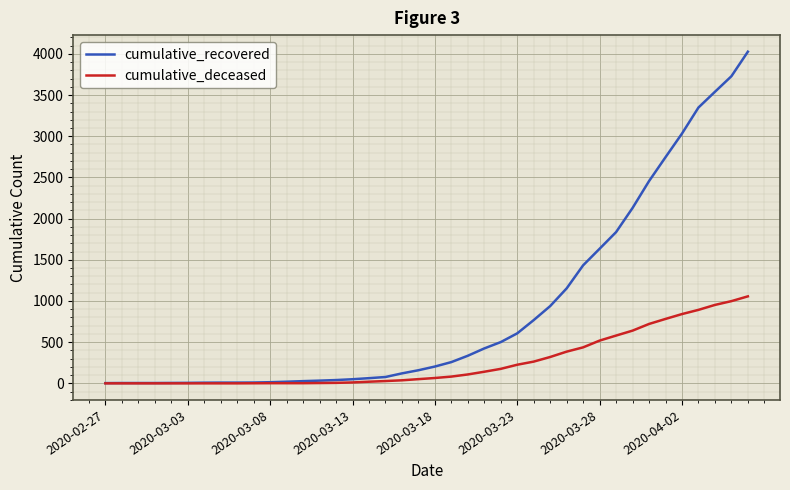

Which series has the widest spread of values?

cumulative_recovered